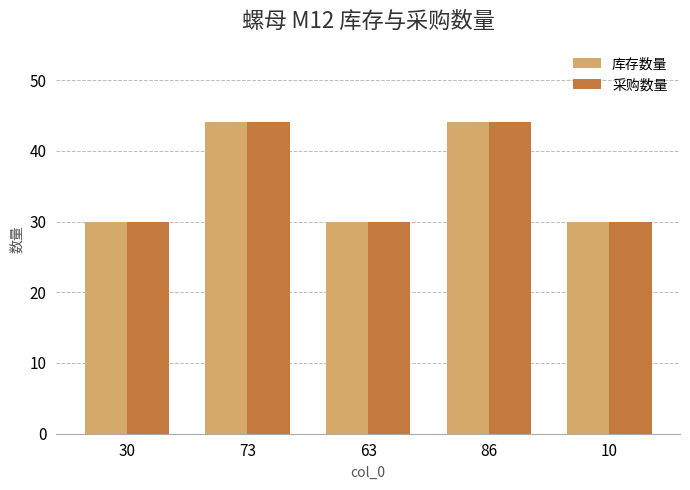

The value of 库存数量 at 30 is 52. True or false?

False